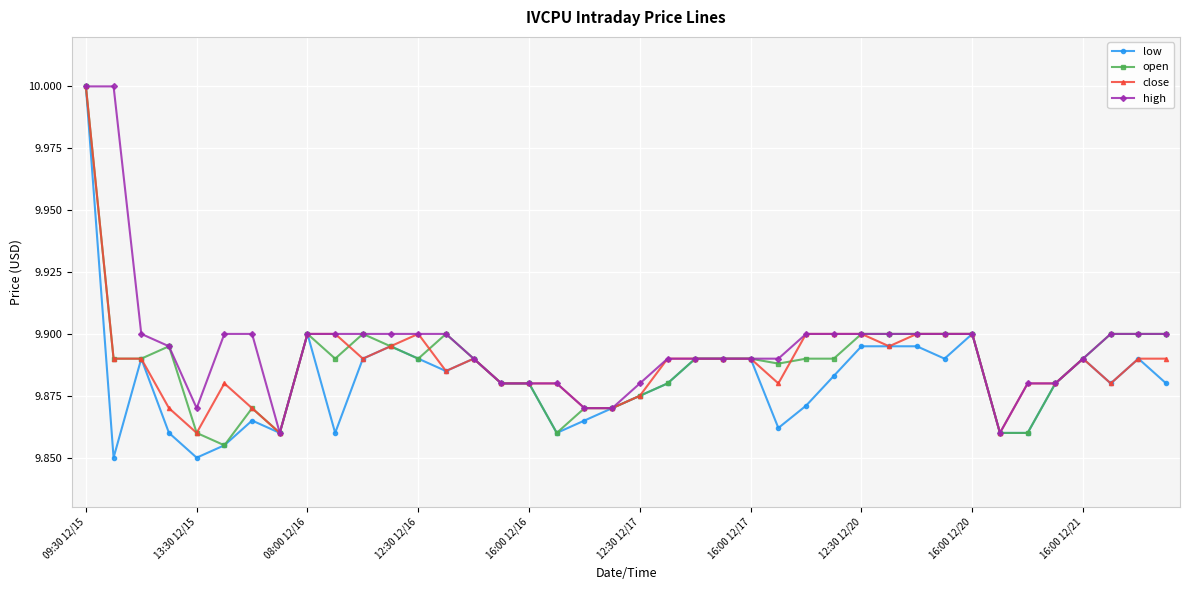

Which series has the largest range (max minus min)?

low